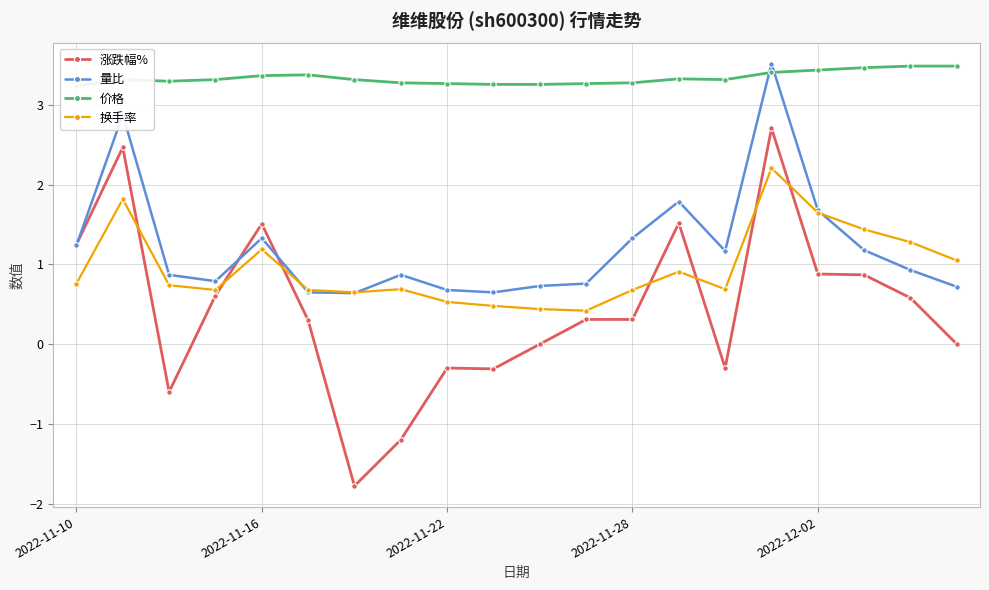

What is the maximum value for 涨跌幅%?

2.7